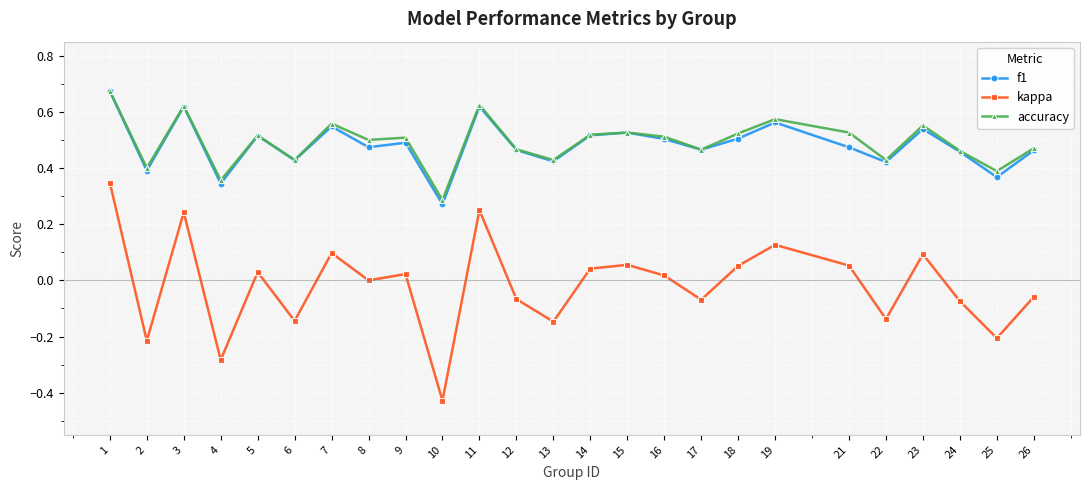

What are all the series names shown in the legend?

f1, kappa, accuracy